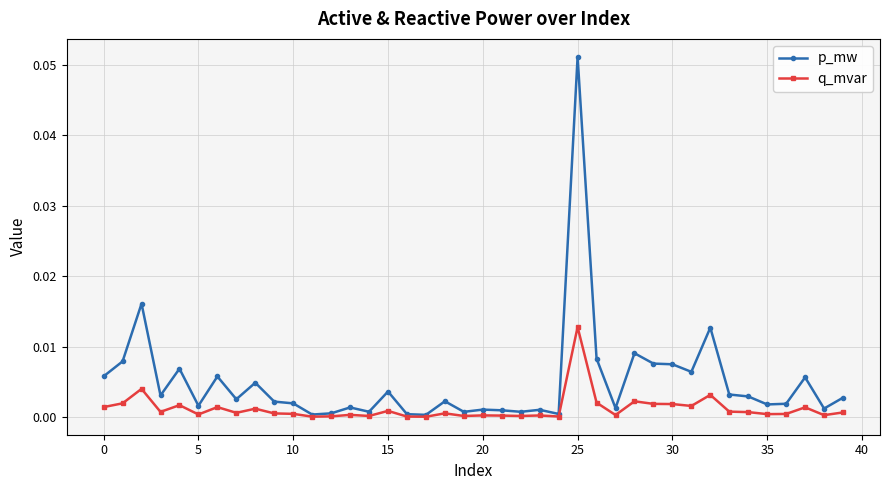

Rank the series by their average value, from lowest to highest.

q_mvar, p_mw